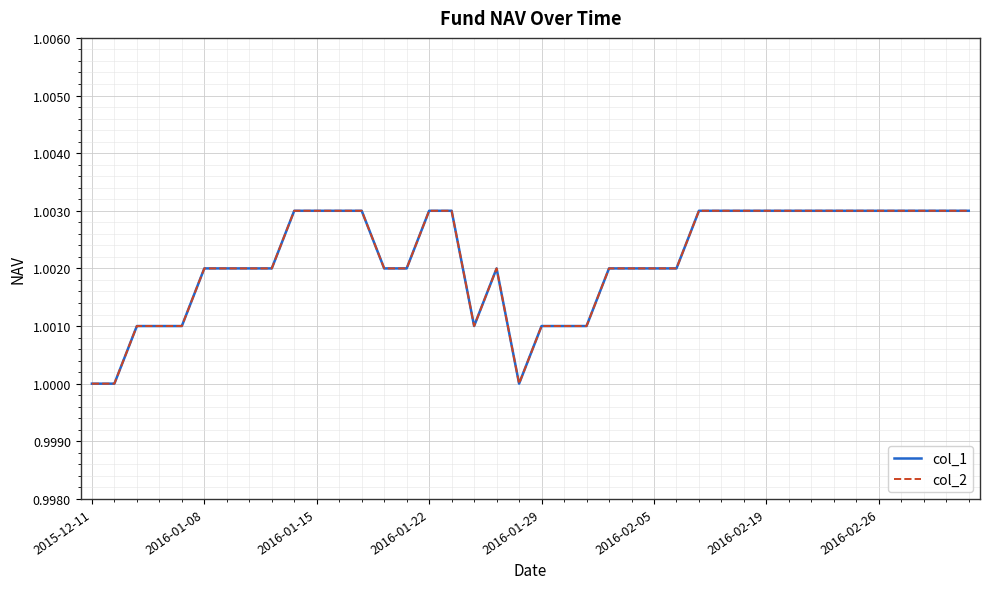

Which series has the largest range (max minus min)?

col_1